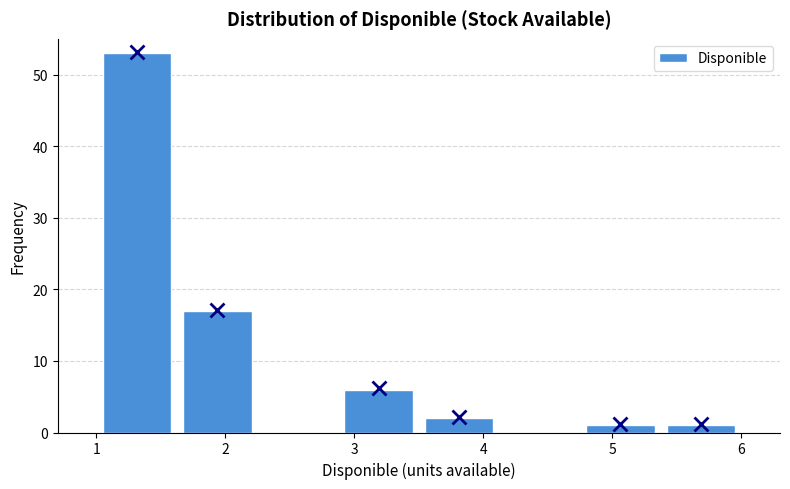

What is the height of the bar covering 2.9 to 3.5 on the x-axis? Neither the bar edges nor the heights are printed on the chart, so give them approximately, as read against the axes.

6